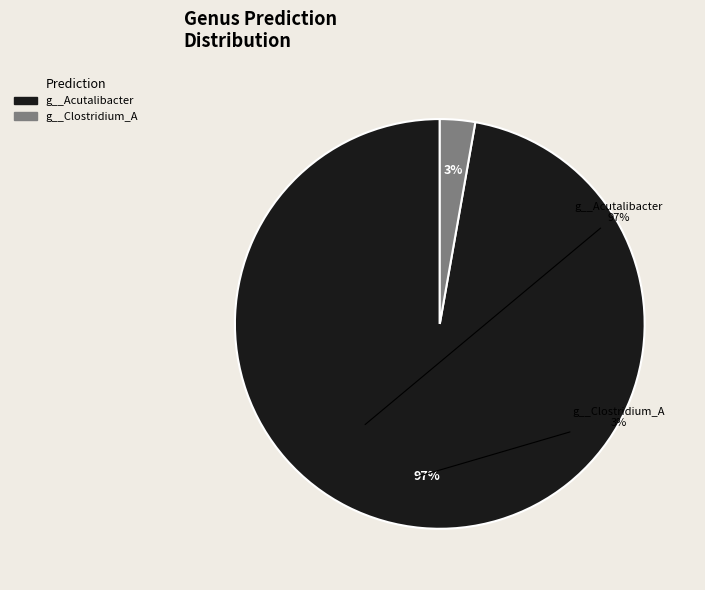

To the nearest percent, what is the average slice percentage?

50%